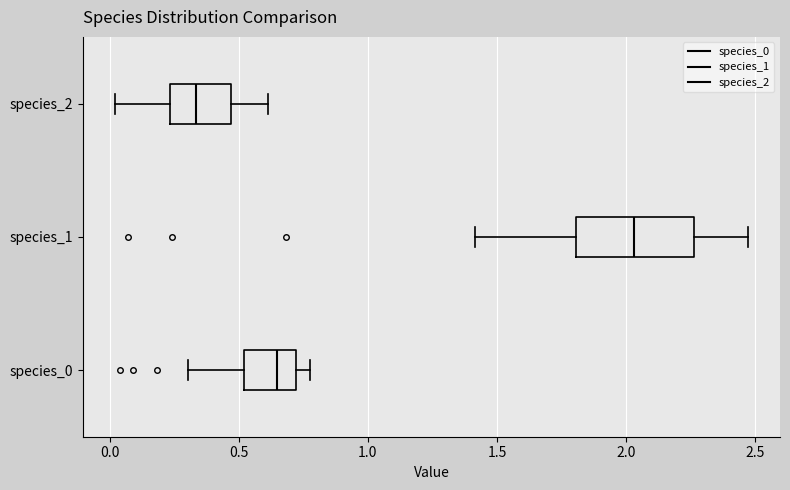

Which box is the widest, from its left edge to its right edge?

species_1